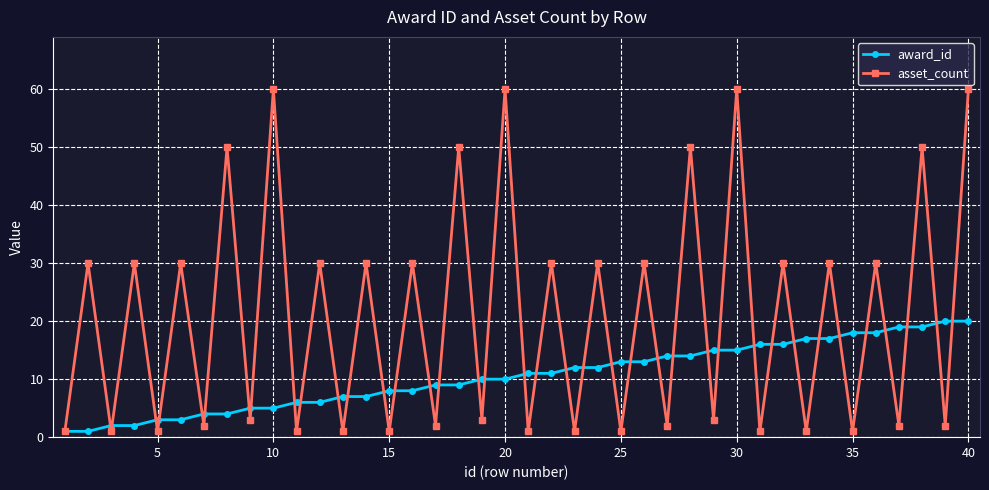

Is this an area chart (filled region under the line)?

No